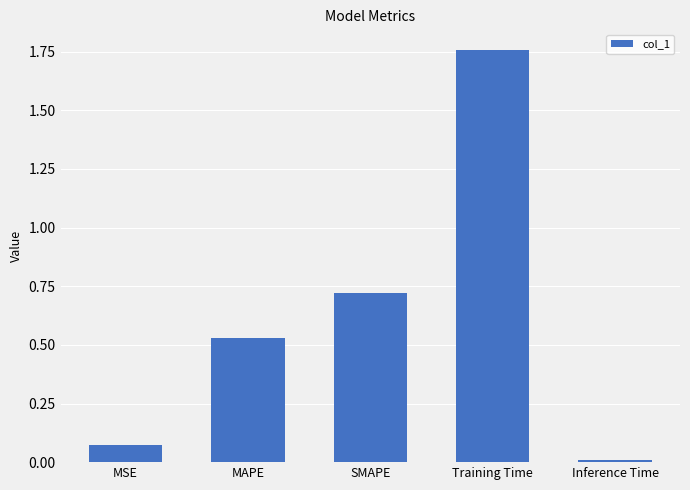

Which label corresponds to the largest value in the chart?

Training Time